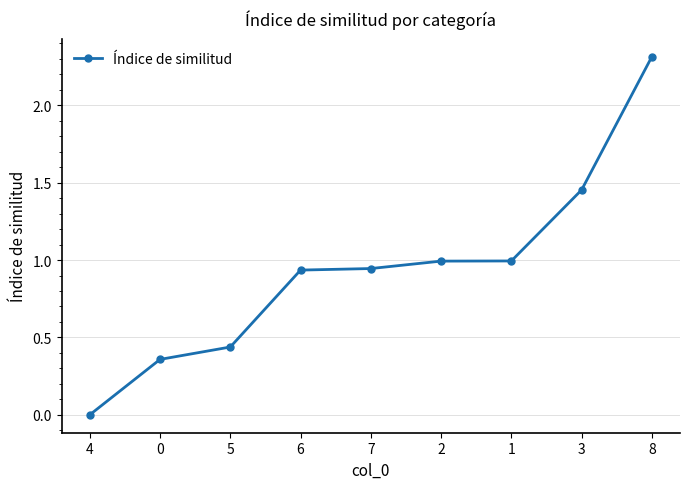

True or false: there are more than 2 points higher than both neighbors.

False